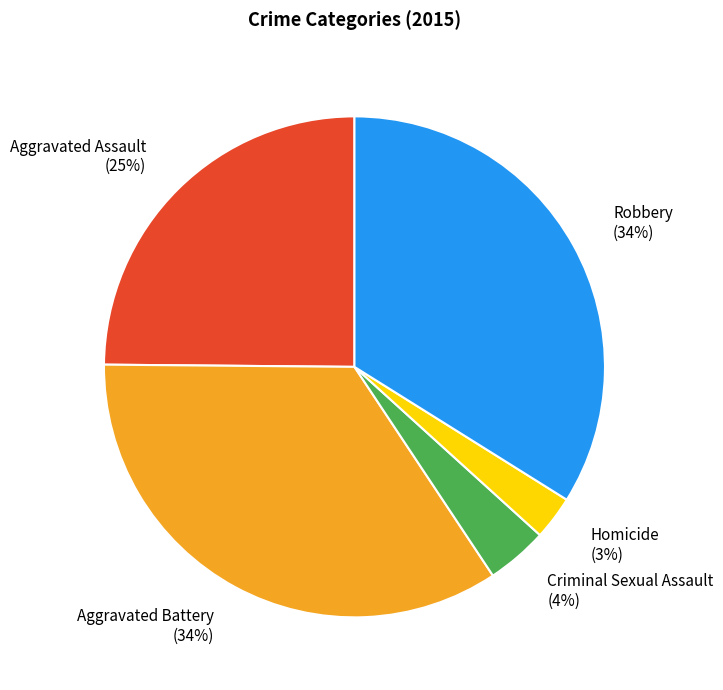

Between Robbery (34%) and Aggravated Assault (25%), which is larger?

Robbery (34%)